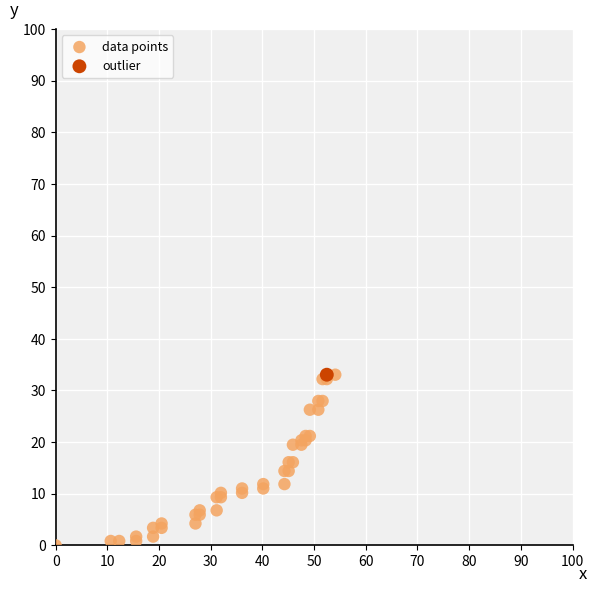

What are all the series names shown in the legend?

data points, outlier